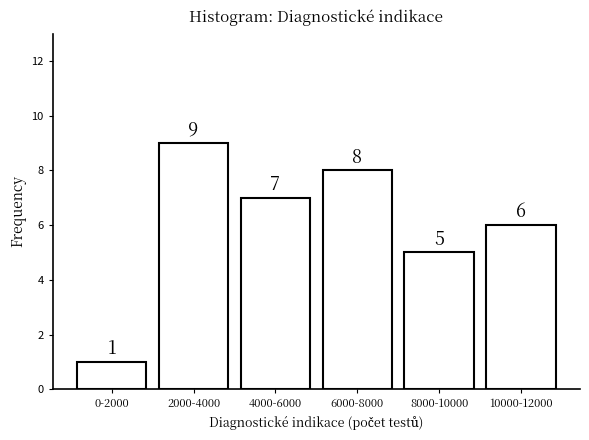

Reading right to left, what are all the values shown in this chart?

6	5	8	7	9	1